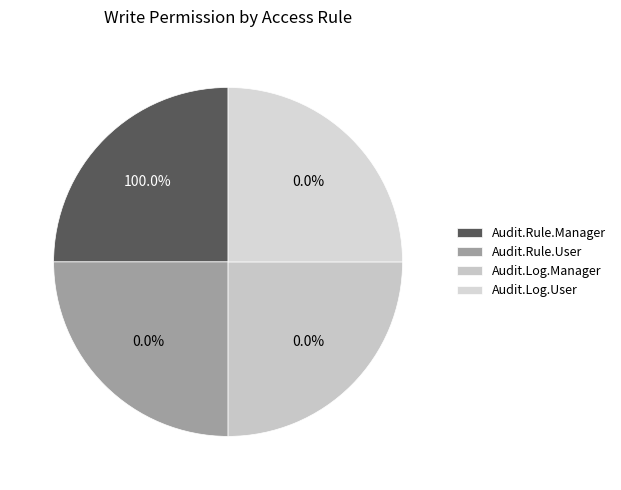

Is there a majority slice in this chart?

Yes